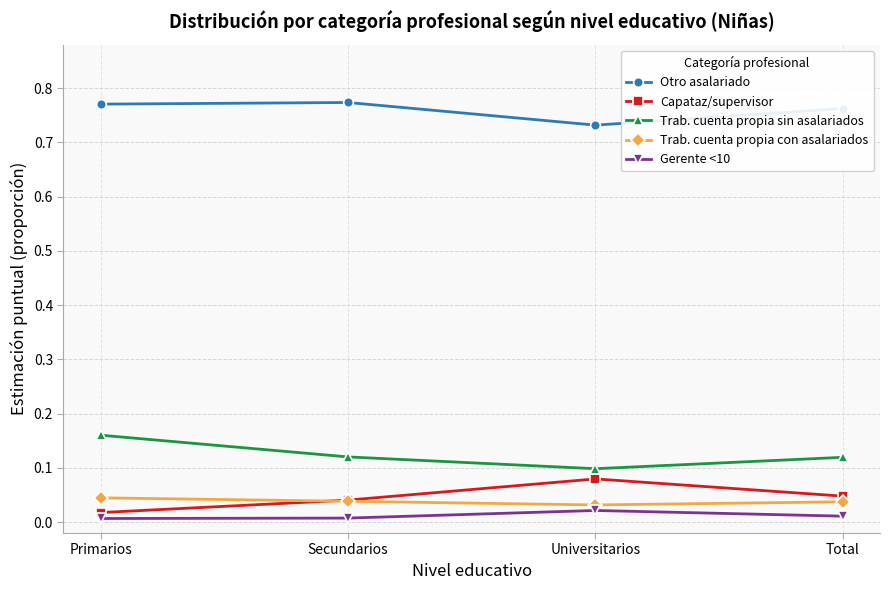

What are all the series names shown in the legend?

Otro asalariado, Capataz/supervisor, Trab. cuenta propia sin asalariados, Trab. cuenta propia con asalariados, Gerente <10